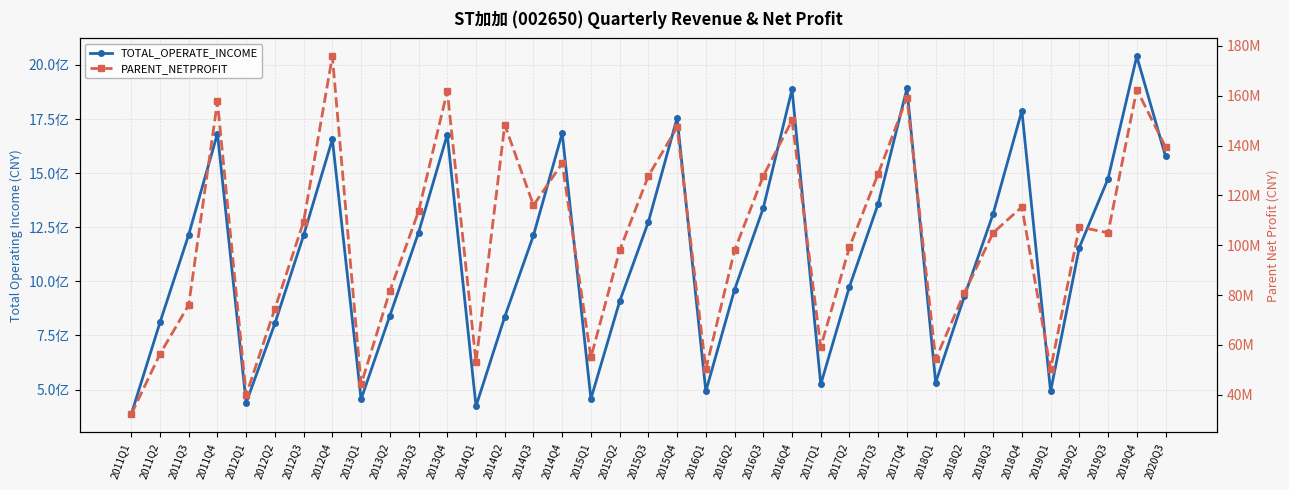

Rank the series at 2016Q3 from lowest to highest value.

PARENT_NETPROFIT, TOTAL_OPERATE_INCOME